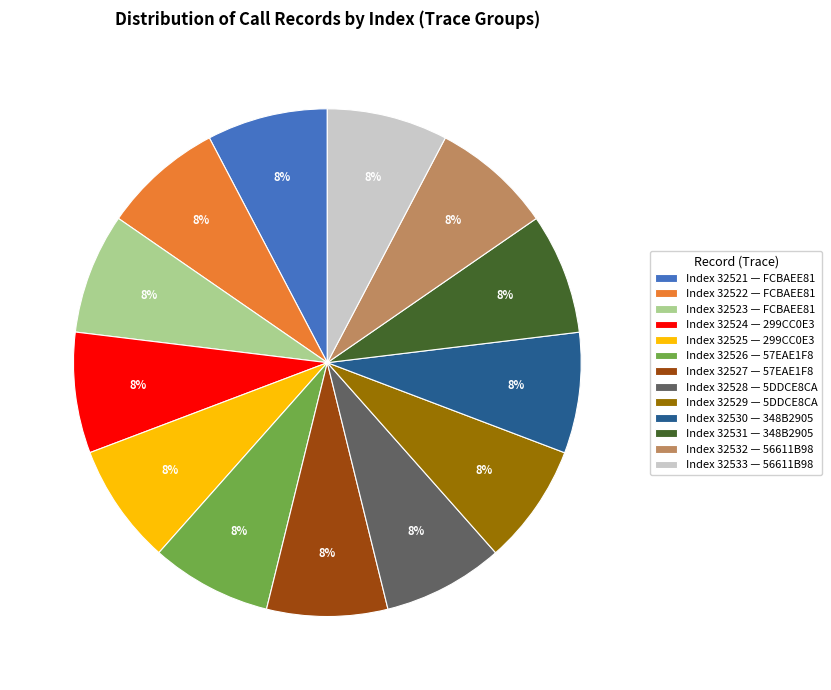

The Index 32521 — FCBAEE81 slice represents 8% of the pie. True or false?

True